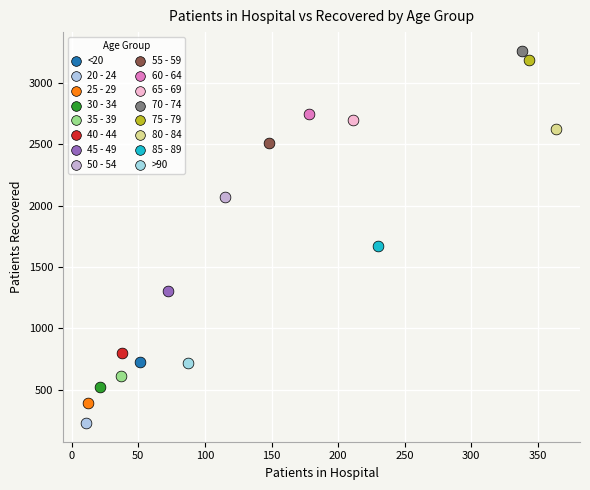

Which series reaches the minimum Y coordinate?

20 - 24